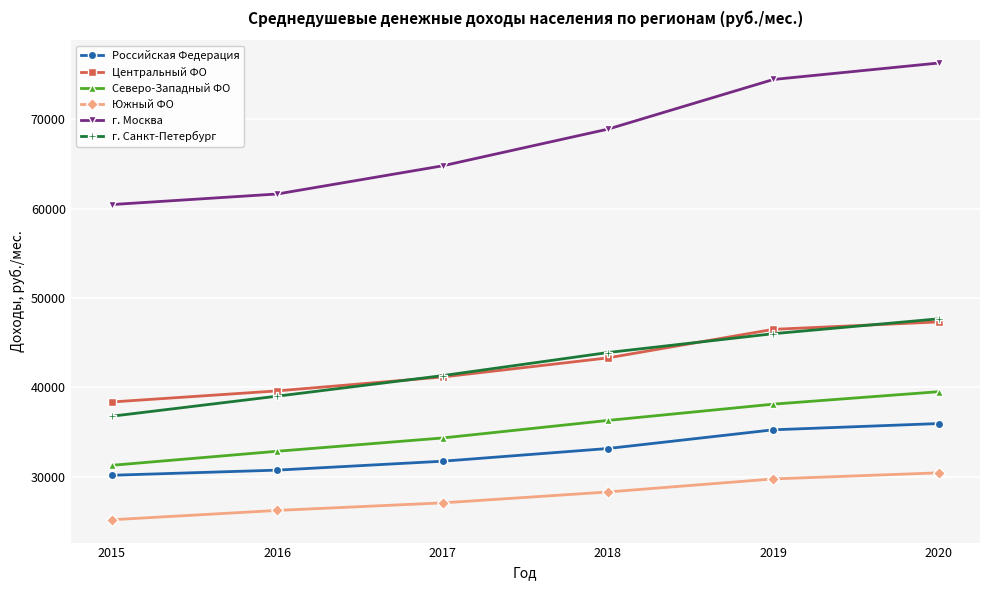

True or false: Южный ФО and г. Санкт-Петербург cross at least once.

False